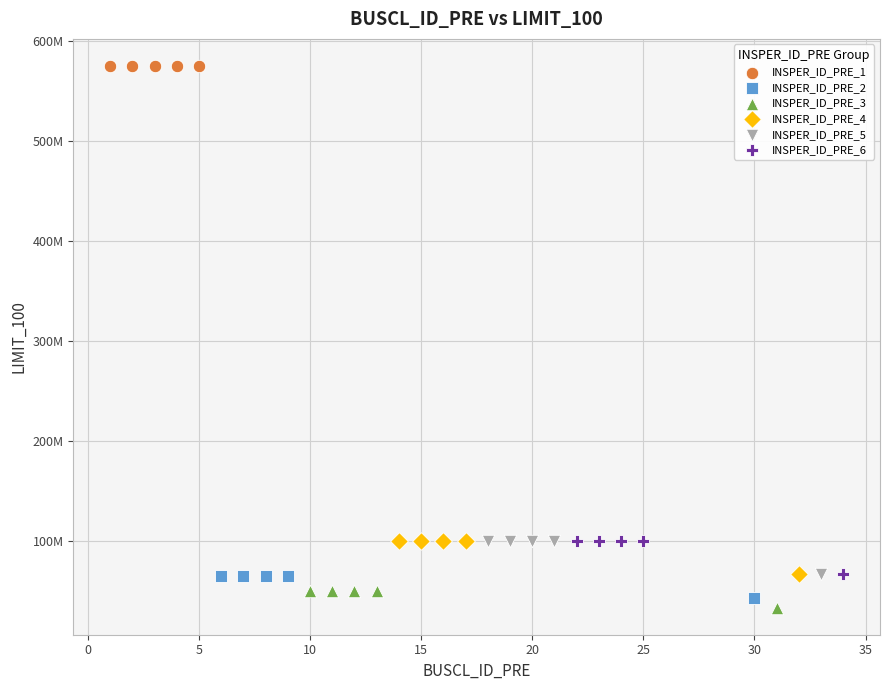

What are all the series names shown in the legend?

INSPER_ID_PRE_1, INSPER_ID_PRE_2, INSPER_ID_PRE_3, INSPER_ID_PRE_4, INSPER_ID_PRE_5, INSPER_ID_PRE_6